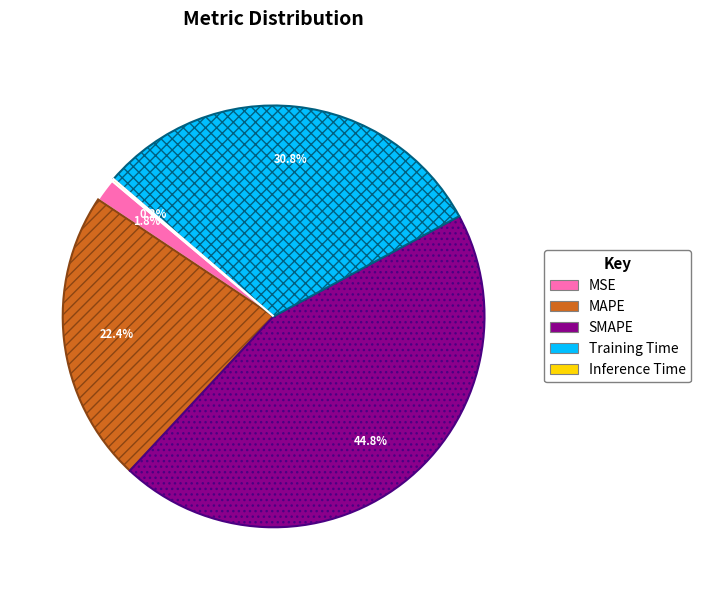

What portion of the pie excludes MSE?

98.2%